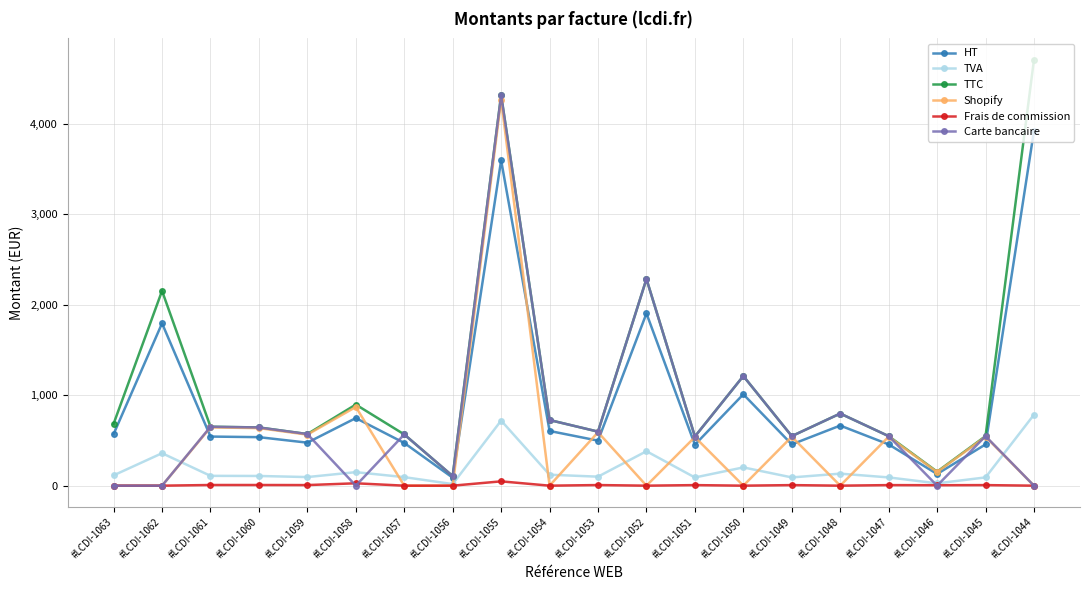

What is the value of the TTC point at the 7th from the left?

566.9